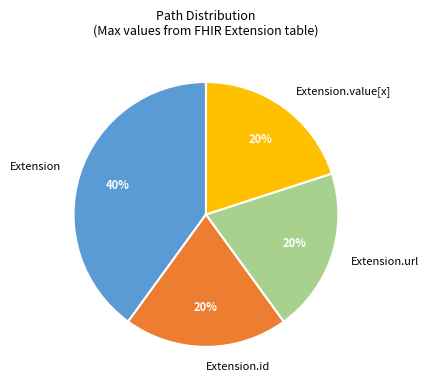

Combined, do Extension.url and Extension account for over 50%?

Yes